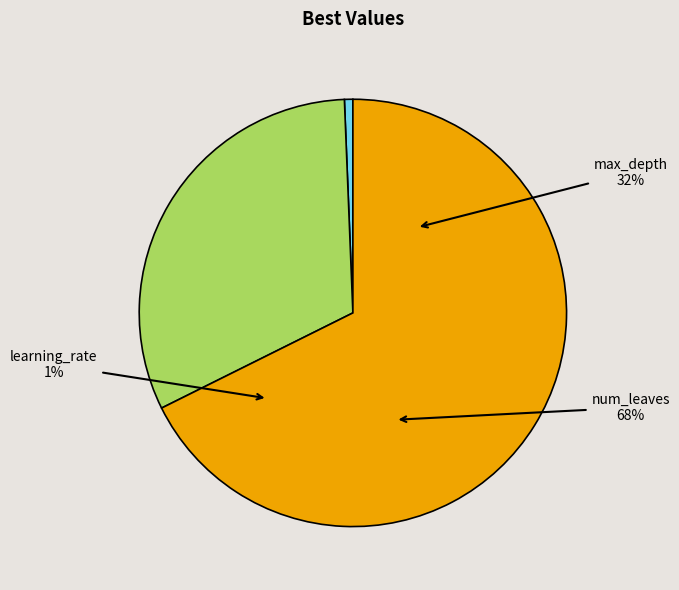

What percentage is the learning_rate slice, to the nearest percent?

1%